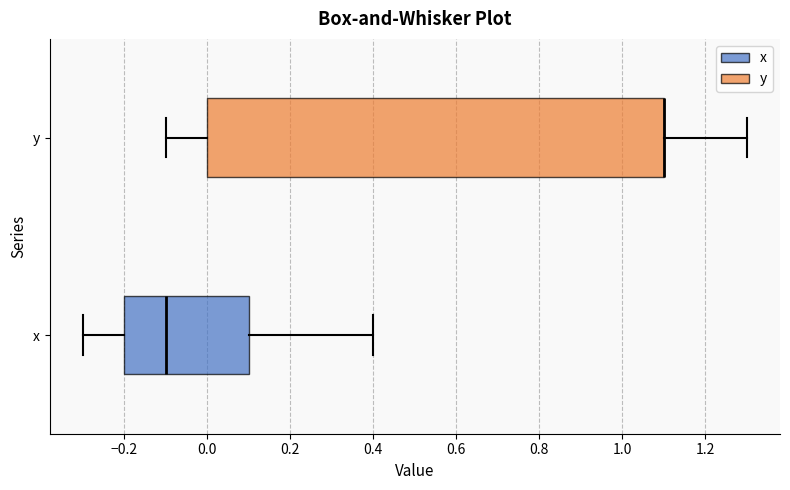

Which box is the widest, from its left edge to its right edge?

y